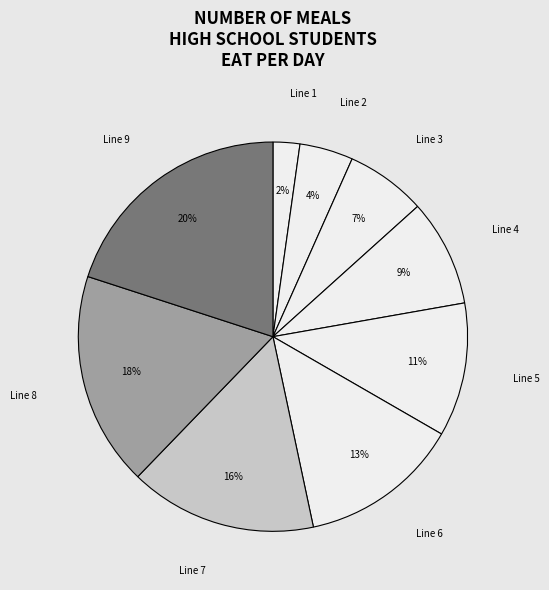

Is the sum of Line 9 and Line 5 greater than half?

No